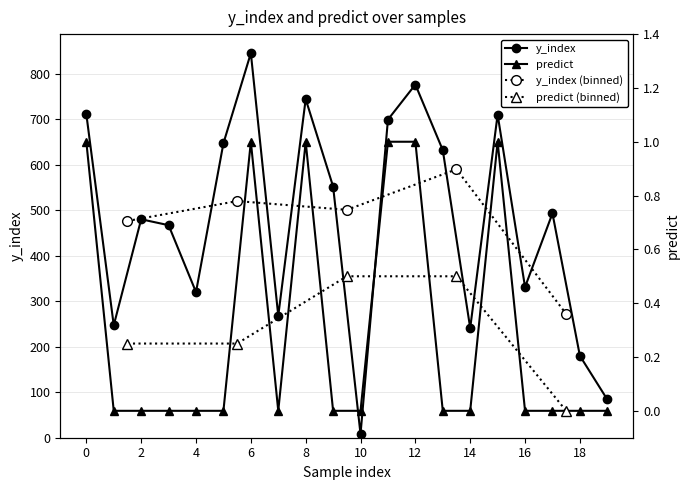

Rank the series by their average value, from highest to lowest.

y_index, predict